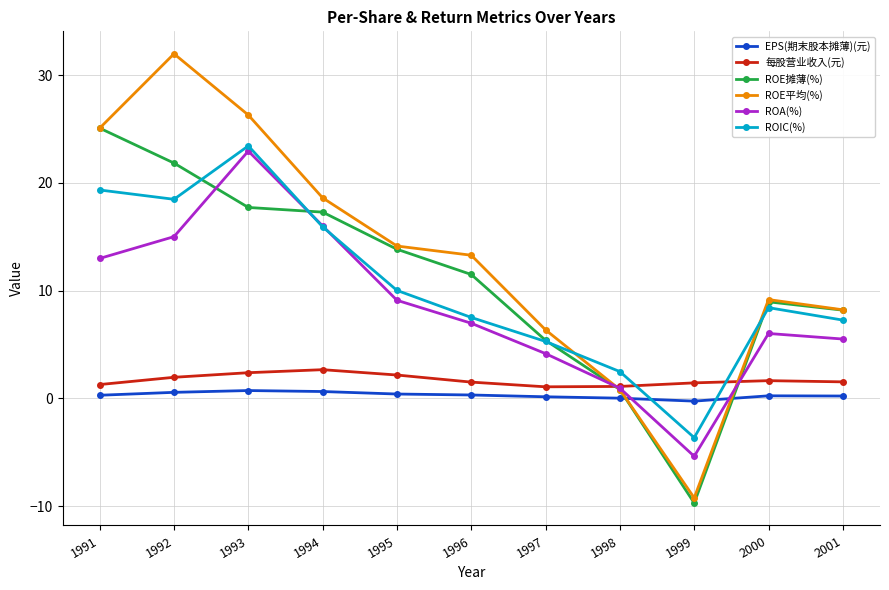

What is the total value across all series at 1994?

71.2